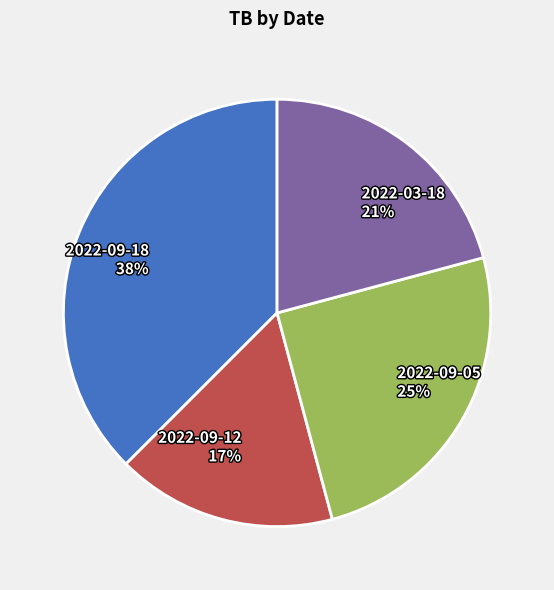

Approximately how many times larger is the value at 2022-03-18 compared to 2022-09-05?

0.8